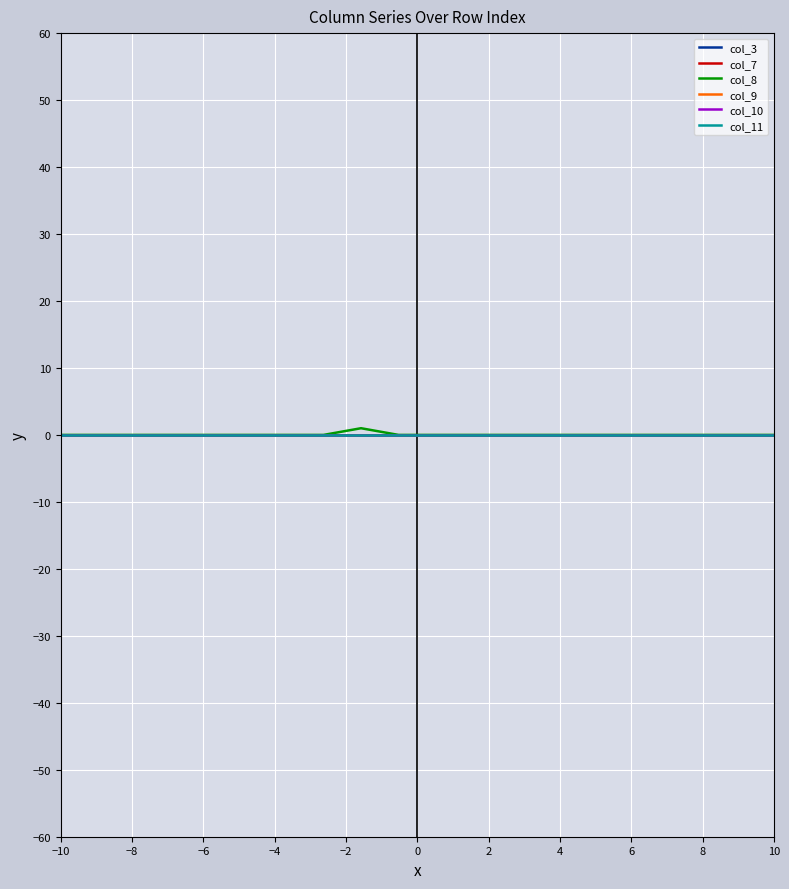

Reading left to right, what are all the values shown in this chart?

col_3: 0	0	0	0	0	0	0	0	0	0	0	0	0	0	0	0	0	0	0	0
col_7: 0	0	0	0	0	0	0	0	0	0	0	0	0	0	0	0	0	0	0	0
col_8: 0	0	0	0	0	0	0	0	1	0	0	0	0	0	0	0	0	0	0	0
col_9: 0	0	0	0	0	0	0	0	0	0	0	0	0	0	0	0	0	0	0	0
col_10: 0	0	0	0	0	0	0	0	0	0	0	0	0	0	0	0	0	0	0	0
col_11: 0	0	0	0	0	0	0	0	0	0	0	0	0	0	0	0	0	0	0	0